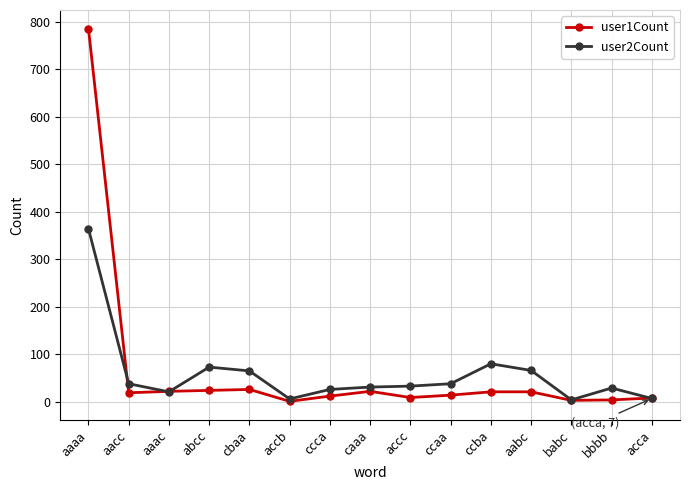

How many distinct data groups are displayed?

2